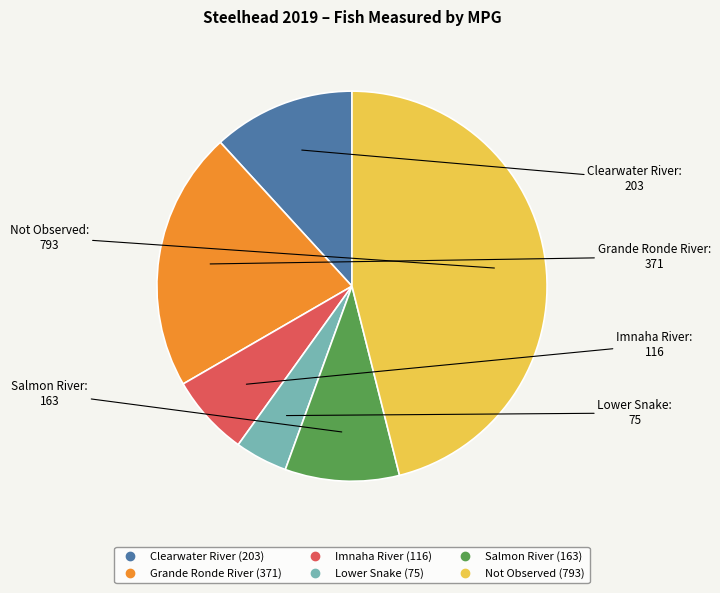

Does Imnaha River account for over 50% of the chart?

No